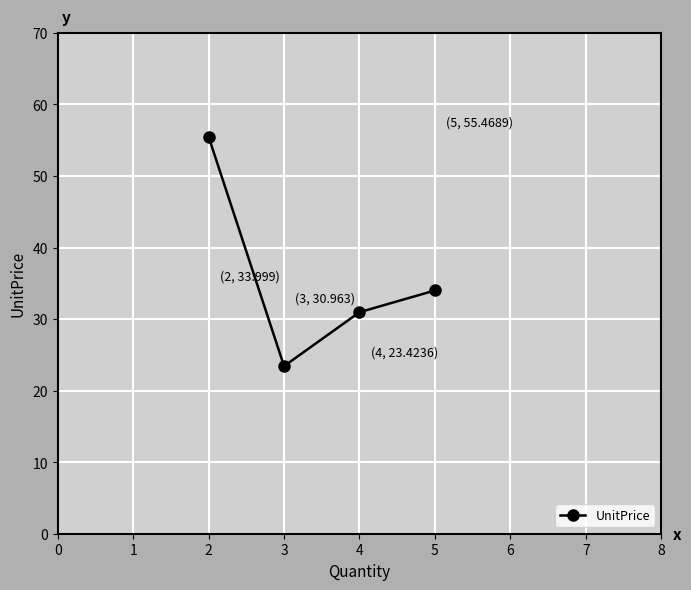

List the labels in order of value, smallest first.

3, 4, 5, 2